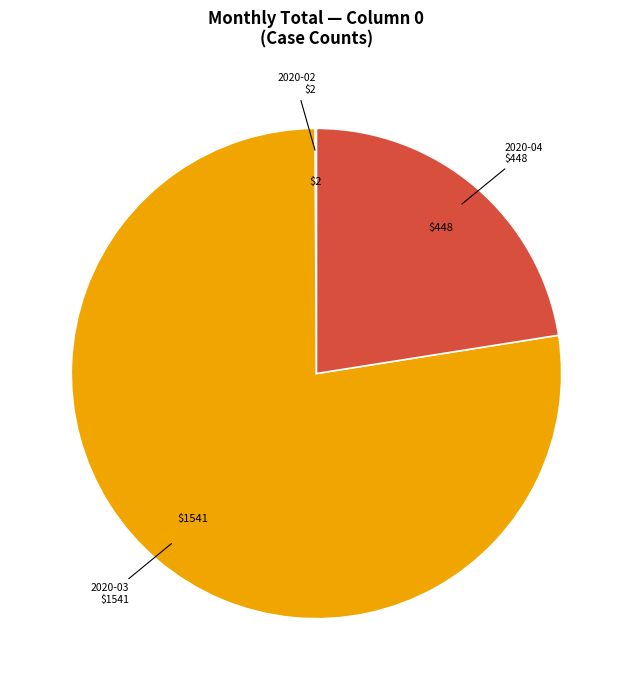

Is there a majority slice in this chart?

Yes